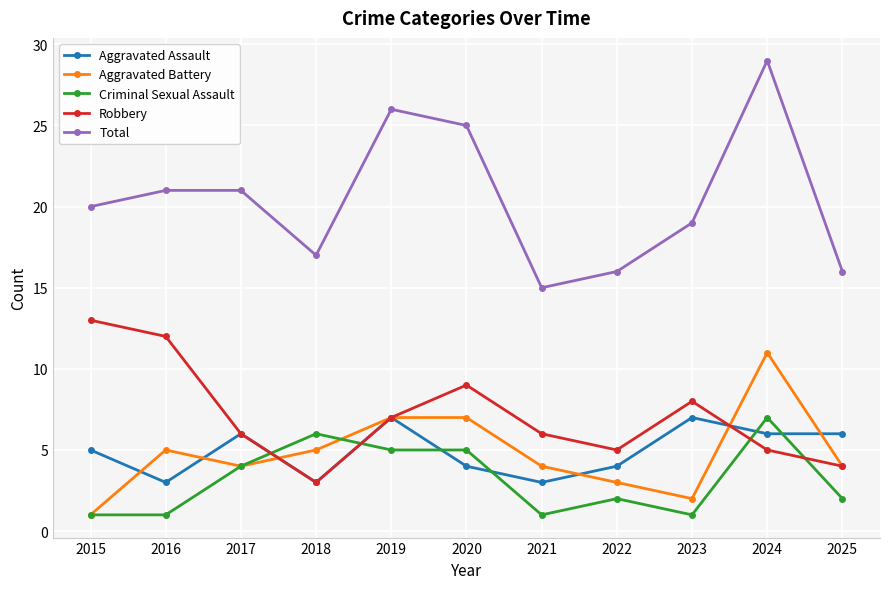

Is it true that Aggravated Assault equals 2 at 2022?

False